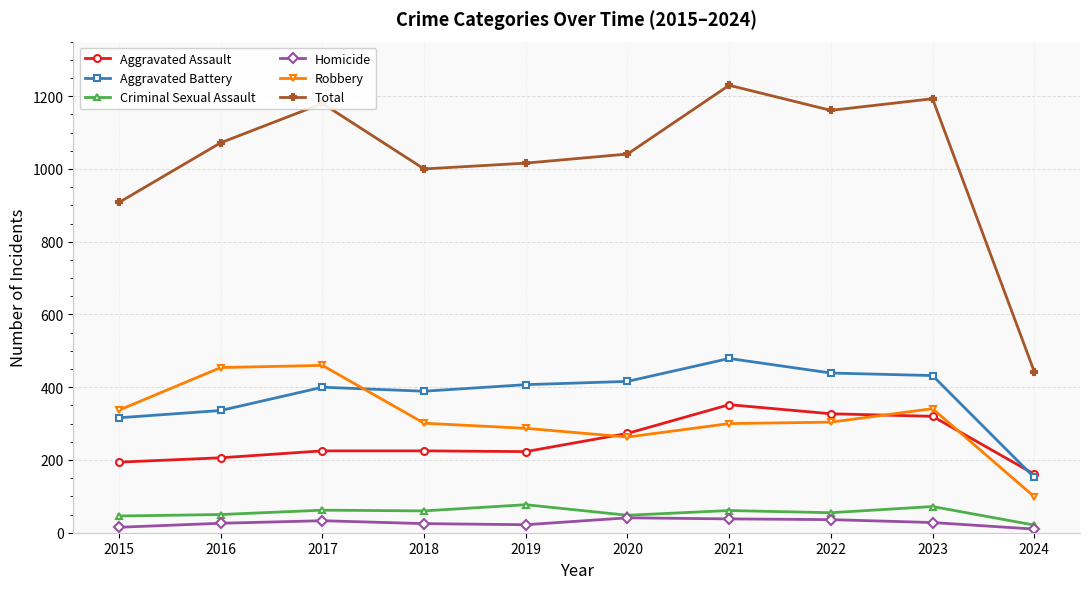

Count the number of categories in the chart.

10